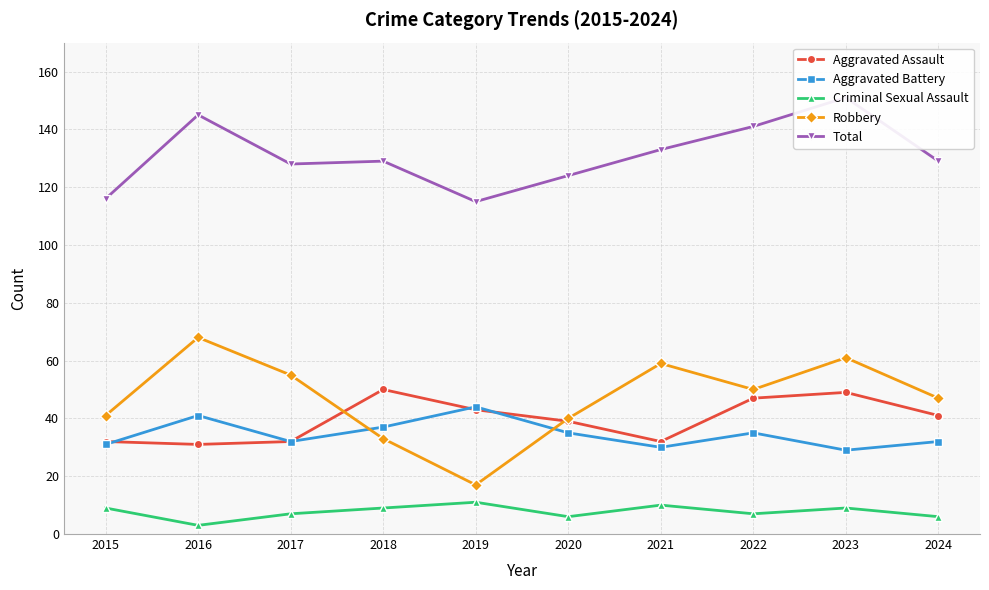

What is the sum of all Criminal Sexual Assault values?

77